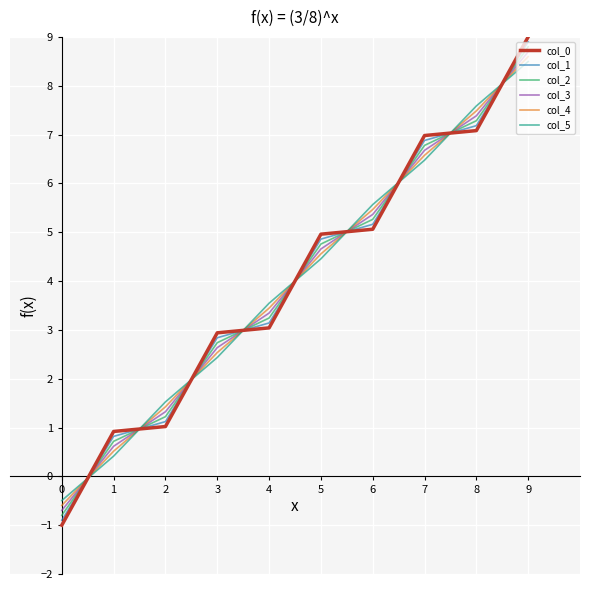

Is the value of col_1 at 3 greater than the value of col_0 at 7?

No